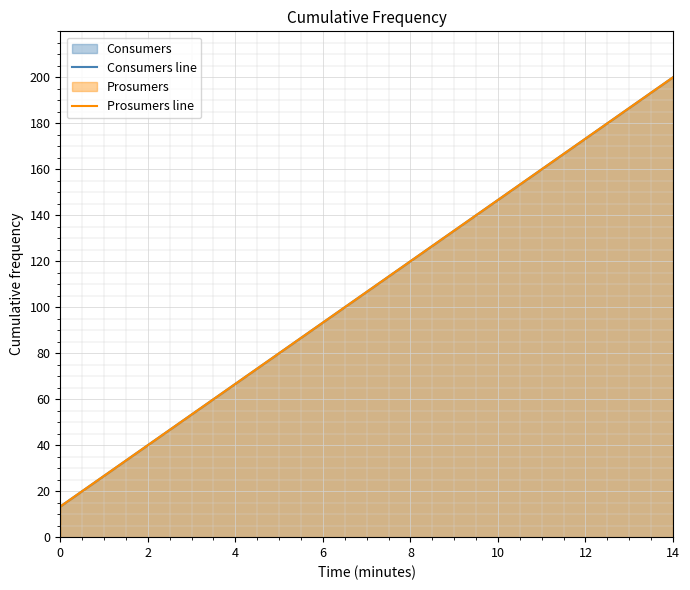

True or false: Prosumers line and Consumers line cross at least once.

False